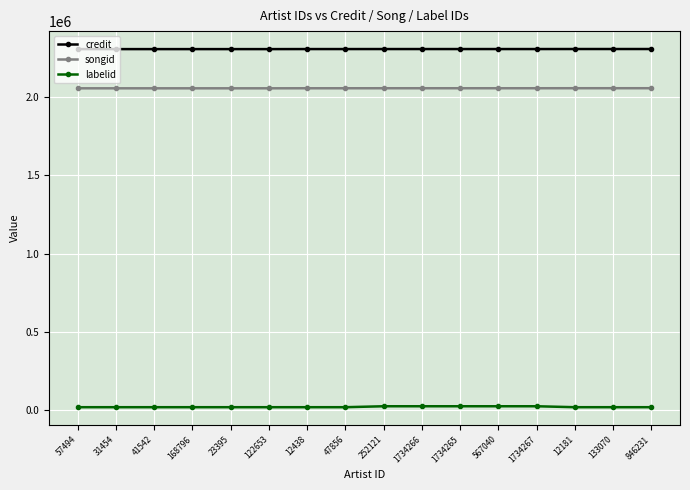

At 1734266, list the series in order from largest to smallest.

credit, songid, labelid